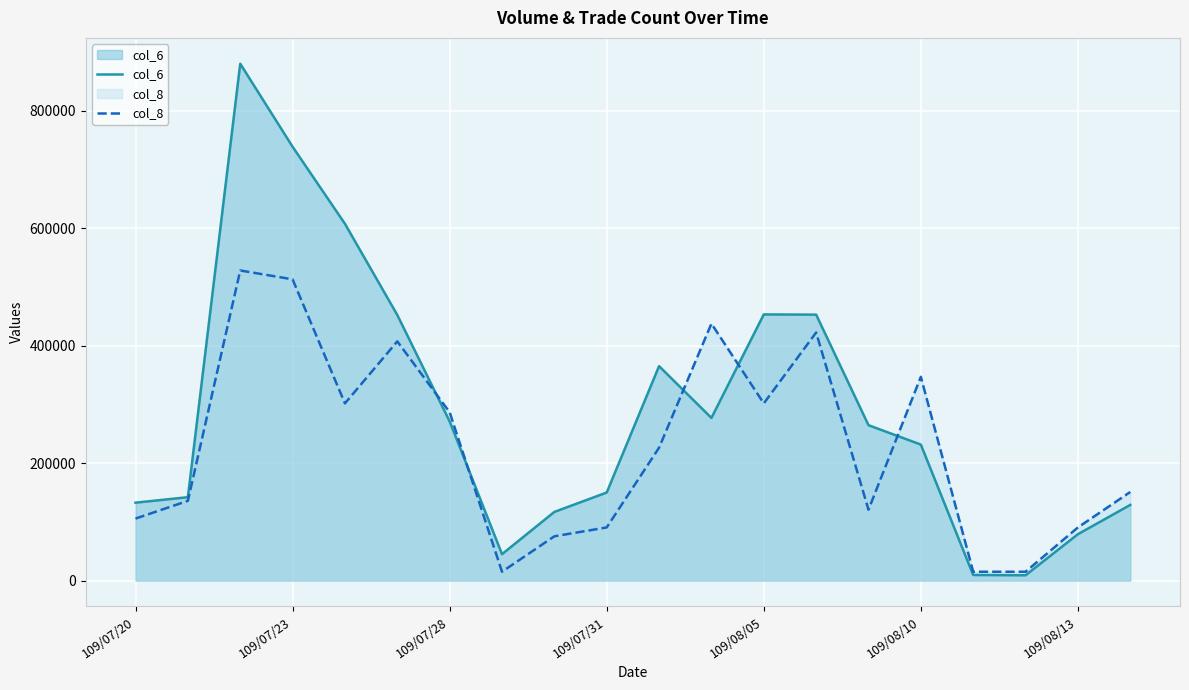

How many intersections are there between col_8 and col_6?

5